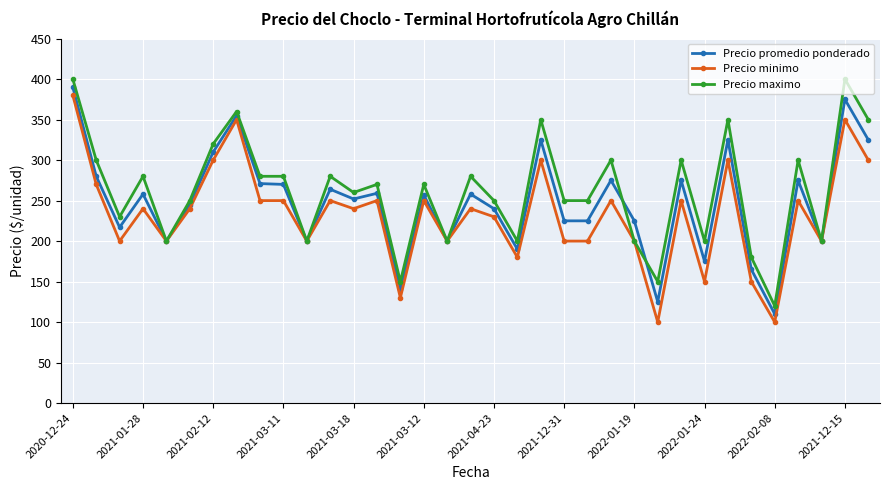

Which series has the largest total across all categories?

Precio maximo